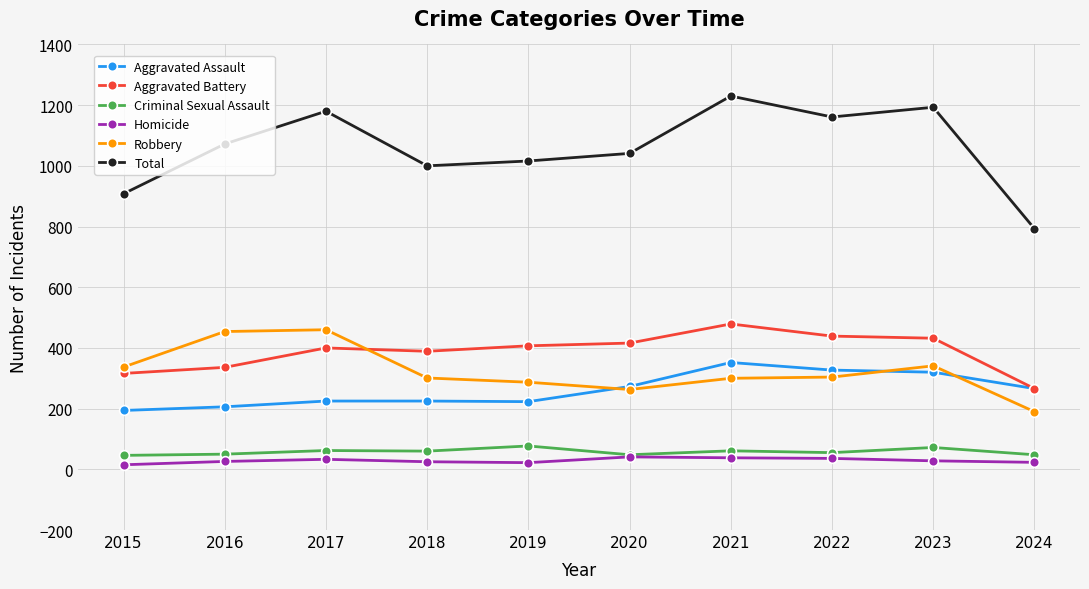

What is the approximate value of Aggravated Battery at 2022, to the nearest 5?

440